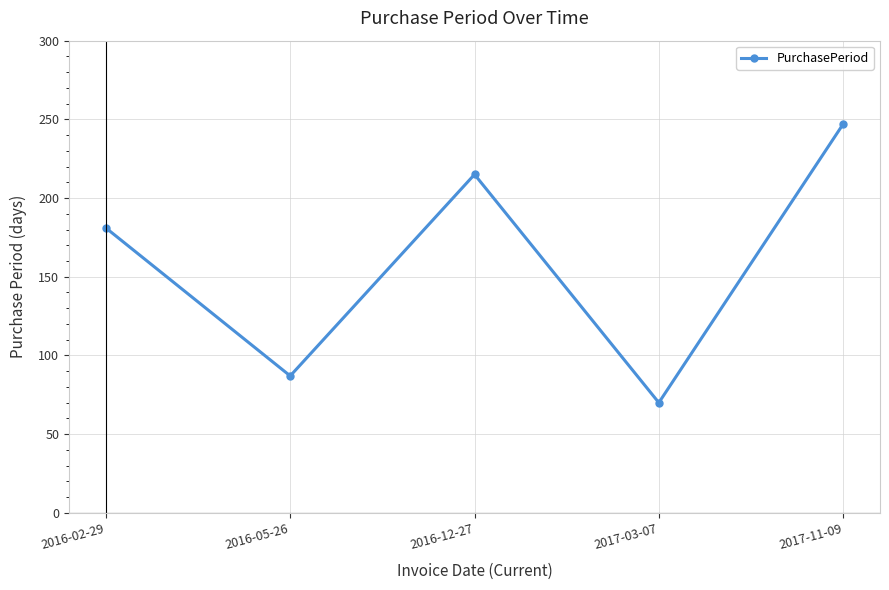

Where is the first local minimum?

2016-05-26